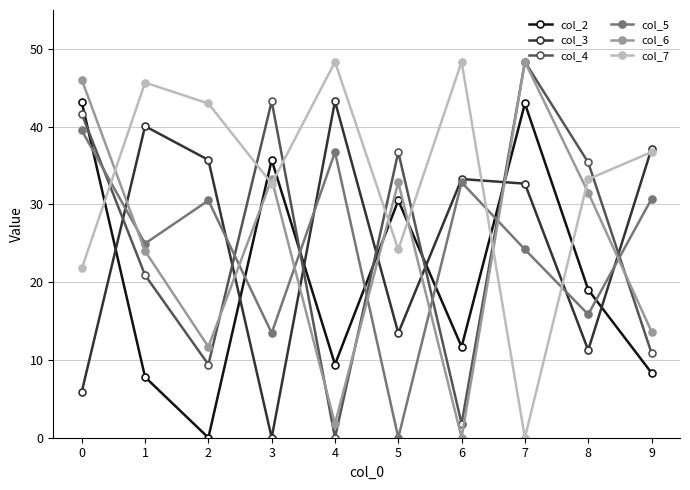

The value of col_5 at 7 is 10.6. True or false?

False